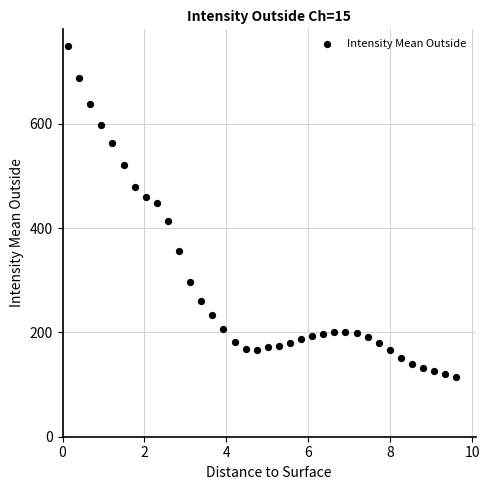

What is the range of X values (max minus min)?

9.5